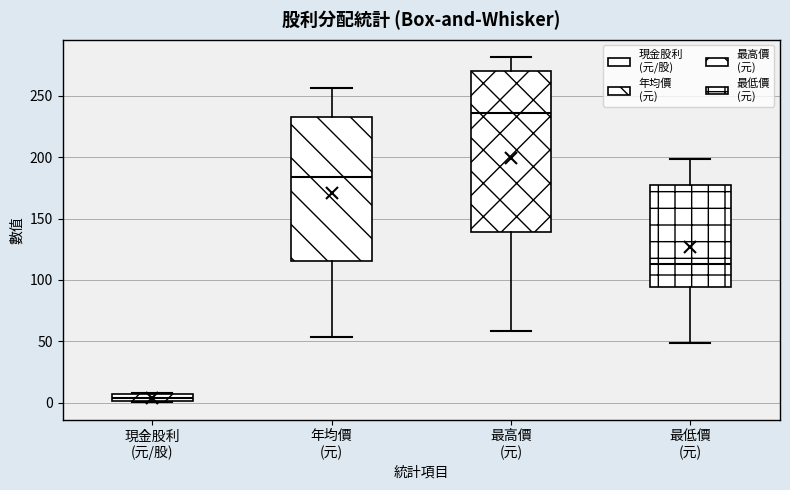

Which box has the lowest median line?

現金股利 (元/股)